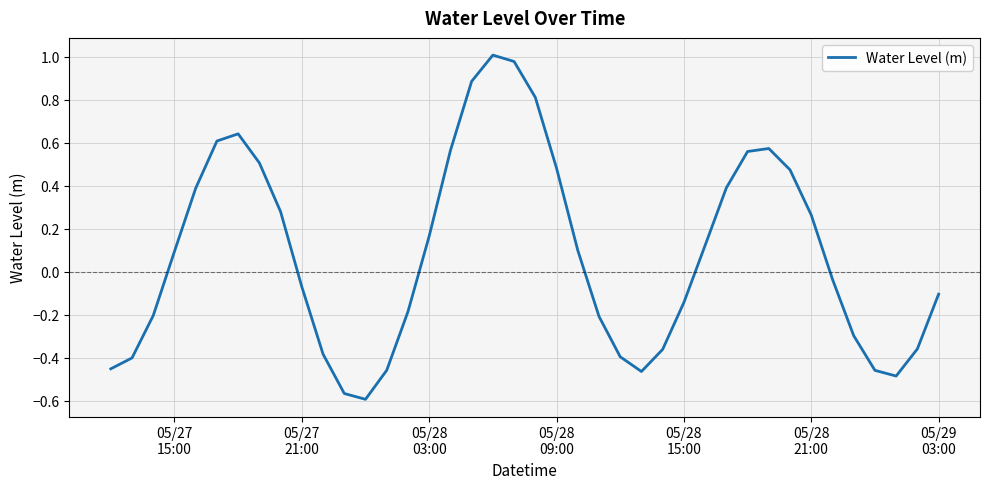

How many lines are shown in the chart?

1